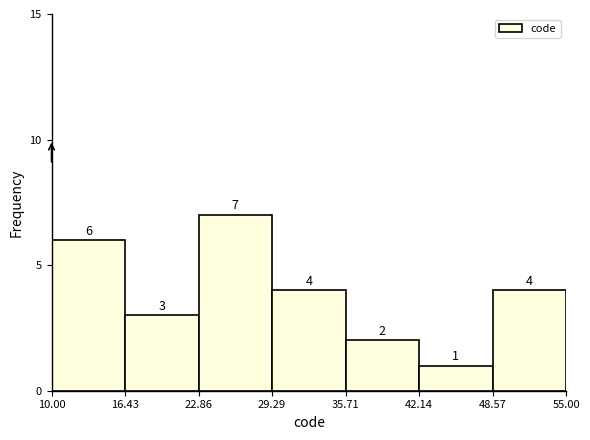

How tall is the bar that spans 42.14 to 48.57 on the x-axis?

1